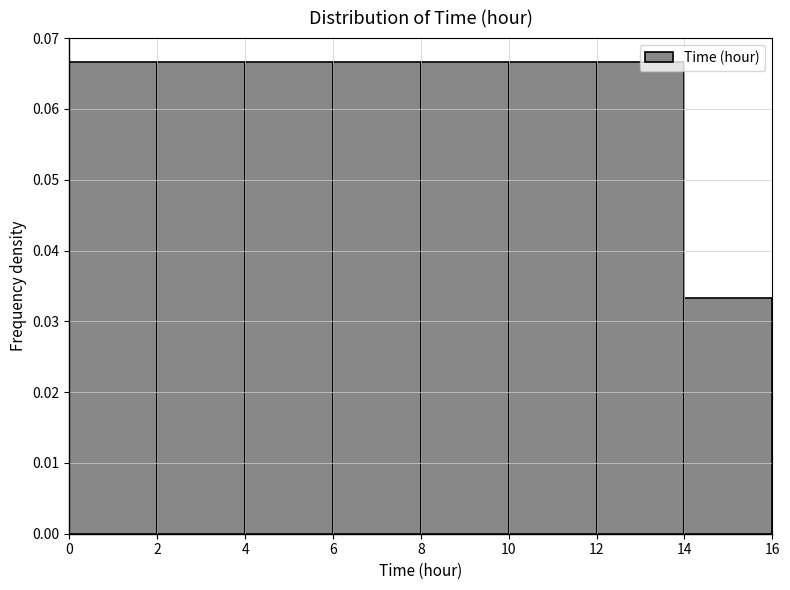

Reading left to right, transcribe this chart: for each bar, give the range it covers on the x-axis and its height. The values are not printed on the chart, so give them approximately, as read against the axis.

0 to 2: 0.067
2 to 4: 0.067
4 to 6: 0.067
6 to 8: 0.067
8 to 10: 0.067
10 to 12: 0.067
12 to 14: 0.067
14 to 16: 0.033